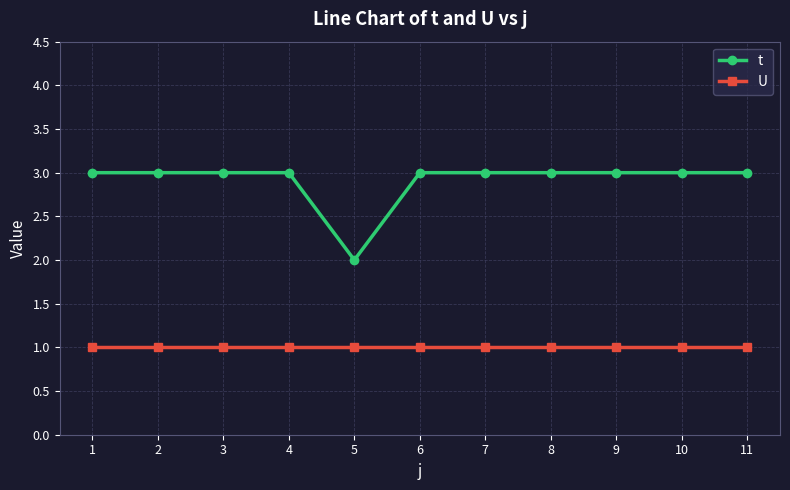

True or false: t and U cross at least once.

False